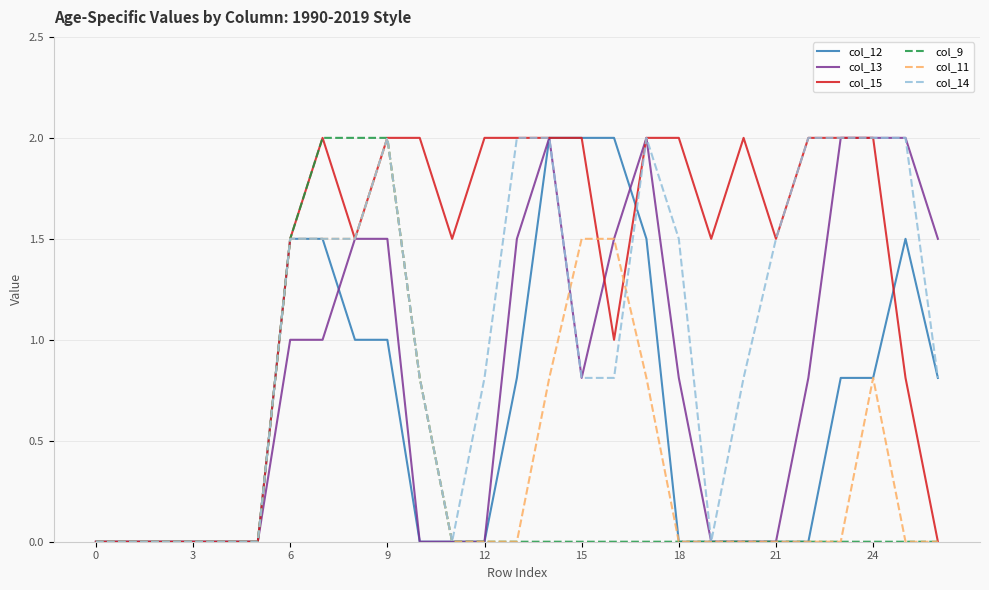

Reading left to right, list all the values displayed in this chart.

col_12: 0.0	0.0	0.0	0.0	0.0	0.0	1.5	1.5	1.0	1.0	0.0	0.0	0.0	0.8	2.0	2.0	2.0	1.5	0.0	0.0	0.0	0.0	0.0	0.8	0.8	1.5	0.8
col_13: 0.0	0.0	0.0	0.0	0.0	0.0	1.0	1.0	1.5	1.5	0.0	0.0	0.0	1.5	2.0	0.8	1.5	2.0	0.8	0.0	0.0	0.0	0.8	2.0	2.0	2.0	1.5
col_15: 0.0	0.0	0.0	0.0	0.0	0.0	1.5	2.0	1.5	2.0	2.0	1.5	2.0	2.0	2.0	2.0	1.0	2.0	2.0	1.5	2.0	1.5	2.0	2.0	2.0	0.8	0.0
col_9: 0.0	0.0	0.0	0.0	0.0	0.0	1.5	2.0	2.0	2.0	0.8	0.0	0.0	0.0	0.0	0.0	0.0	0.0	0.0	0.0	0.0	0.0	0.0	0.0	0.0	0.0	0.0
col_11: 0.0	0.0	0.0	0.0	0.0	0.0	1.5	1.5	1.5	2.0	0.8	0.0	0.0	0.0	0.8	1.5	1.5	0.8	0.0	0.0	0.0	0.0	0.0	0.0	0.8	0.0	0.0
col_14: 0.0	0.0	0.0	0.0	0.0	0.0	1.5	1.5	1.5	2.0	0.8	0.0	0.8	2.0	2.0	0.8	0.8	2.0	1.5	0.0	0.8	1.5	2.0	2.0	2.0	2.0	0.8